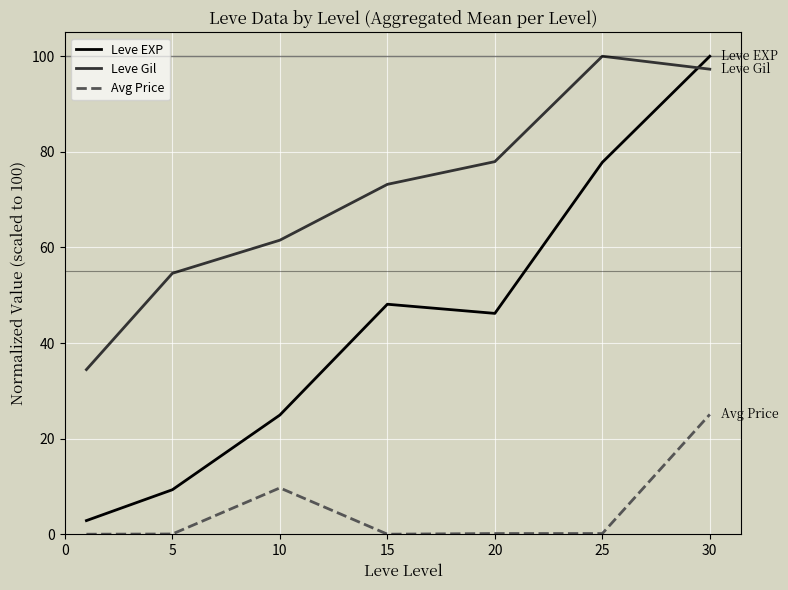

What is the lowest value of the Leve Gil series?

34.5